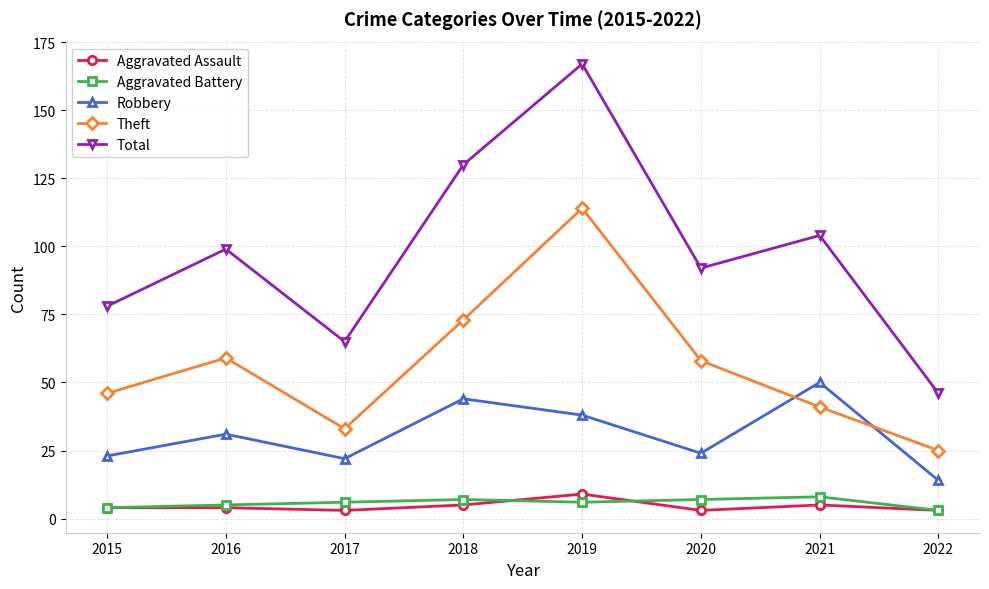

The Aggravated Battery series shows 3 at 2022. True or false?

True